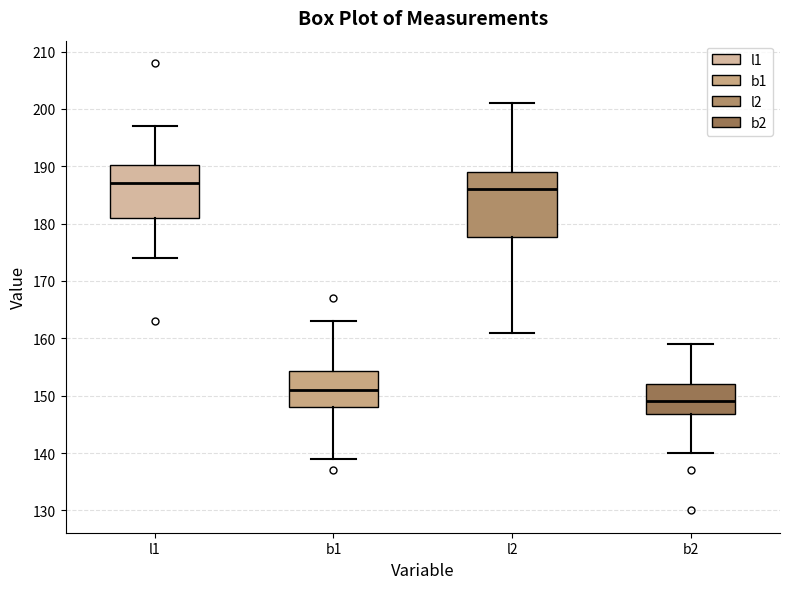

Reading left to right, transcribe this box plot: for each box, give where its median line is, the range the box spans, and where its two whiskers end, as read against the y-axis. The values are not printed on the chart, so give them approximately, as read against the axis.

l1: median 187, box 181 to 190, whiskers 174 to 197
b1: median 151, box 148 to 154, whiskers 139 to 163
l2: median 186, box 178 to 189, whiskers 161 to 201
b2: median 149, box 147 to 152, whiskers 140 to 159